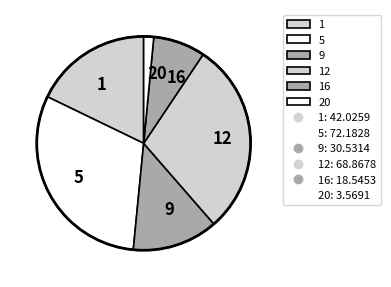

Does 20 account for over 50% of the chart?

No